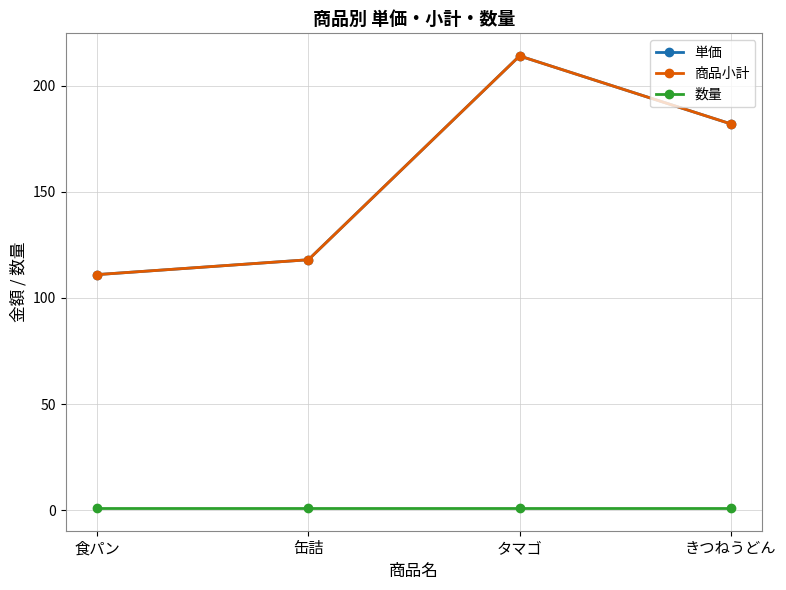

True or false: 単価 and 商品小計 intersect in this chart.

False